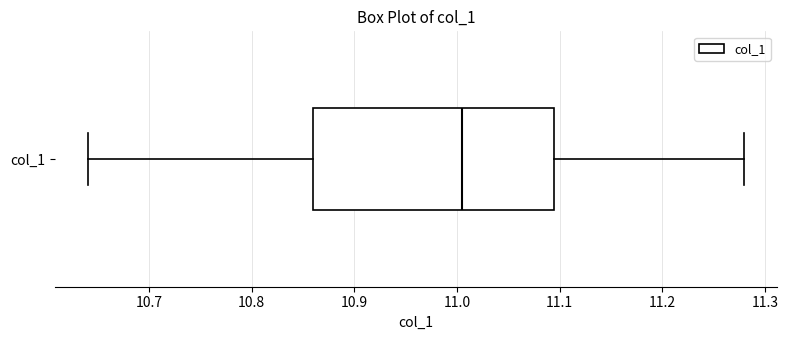

Transcribe this box plot: give where the median line is, the range the box spans, and where the two whiskers end, as read against the x-axis. The values are not printed on the chart, so give them approximately, as read against the axis.

median 11.01, box 10.86 to 11.10, whiskers 10.64 to 11.28